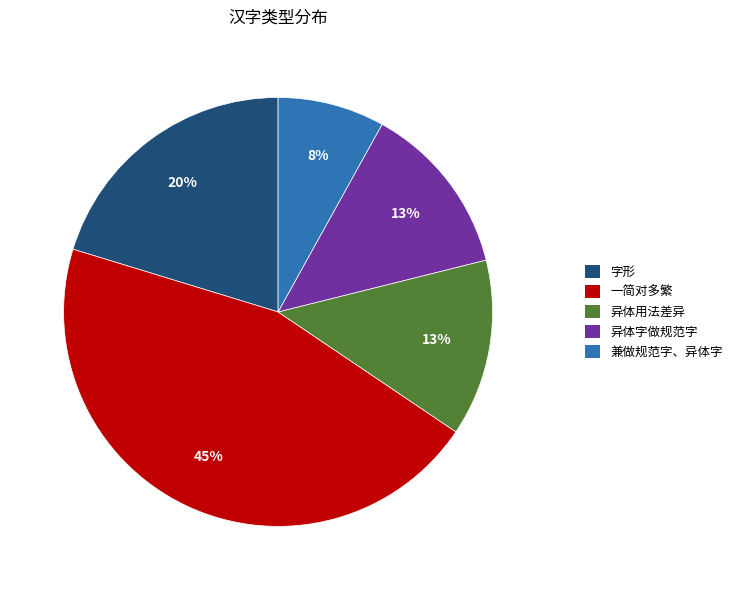

Does any single category account for the majority?

No